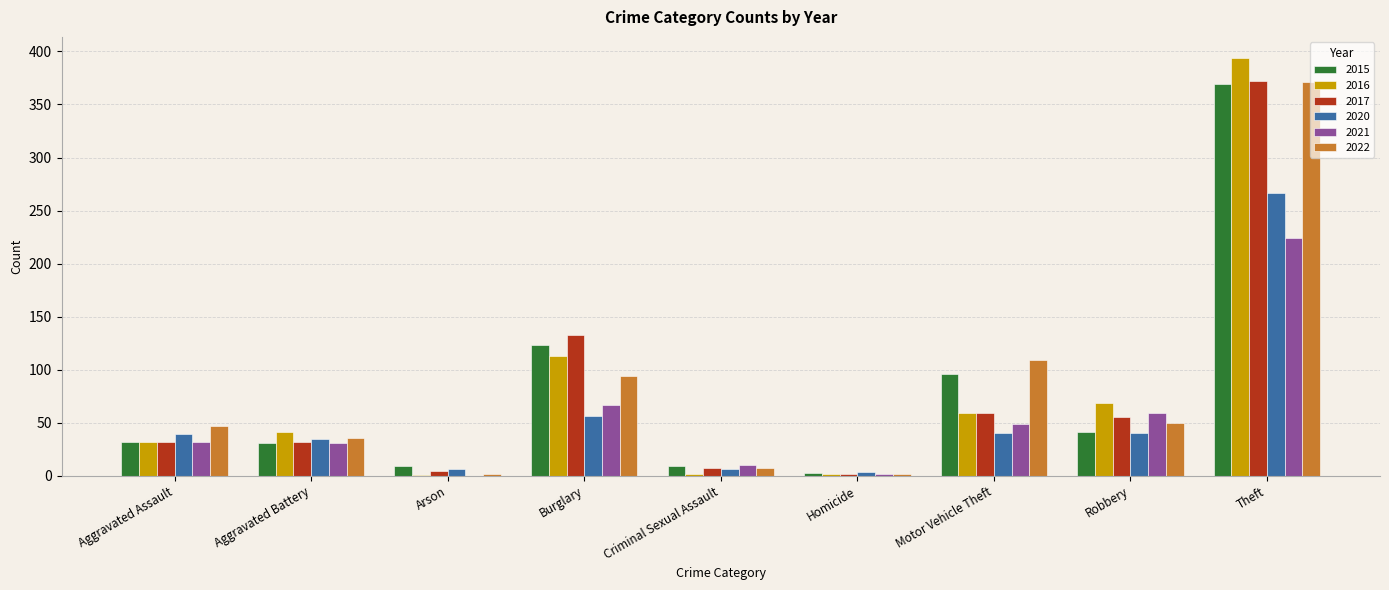

What is the sum of the 2015 values at Homicide and Burglary?

126